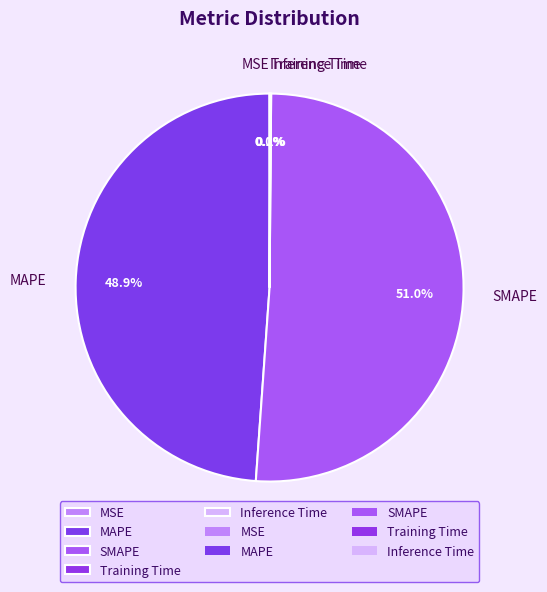

What percentage is NOT represented by MAPE?

51.1%